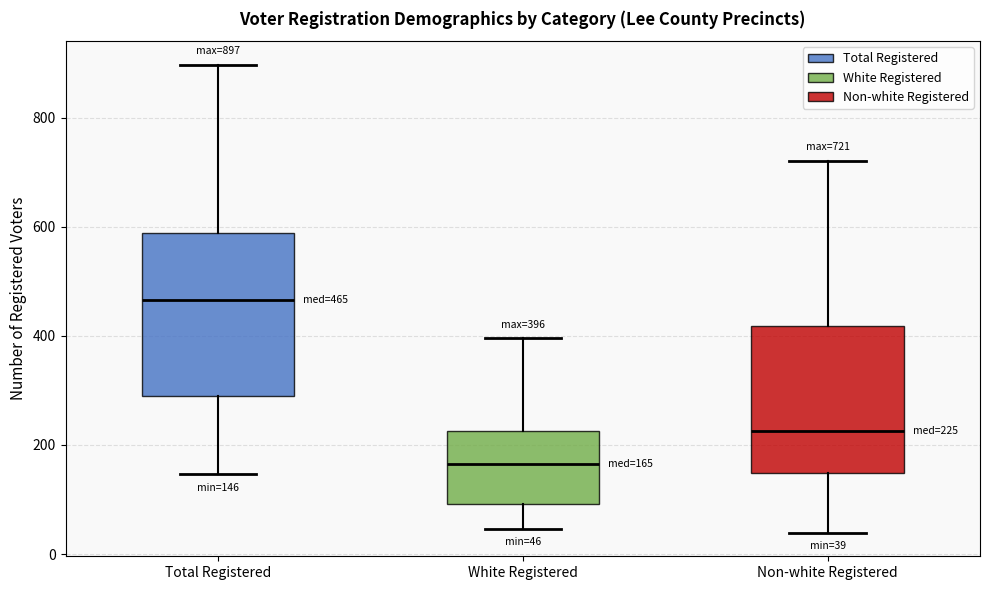

Which box has the highest median line?

Total Registered